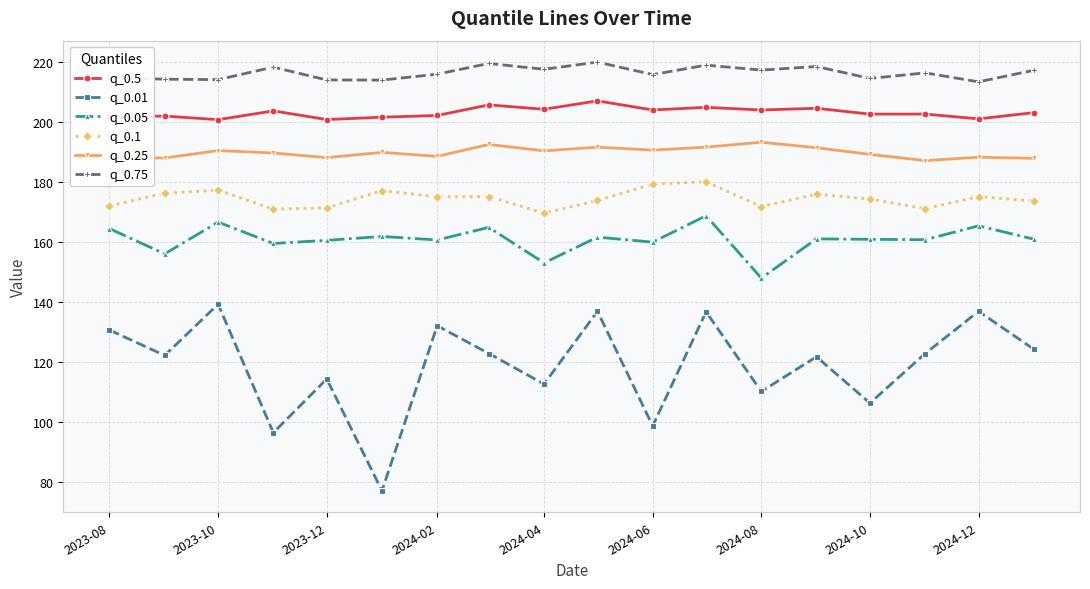

What is the value of the q_0.25 point at the 18th from the left?

188.0